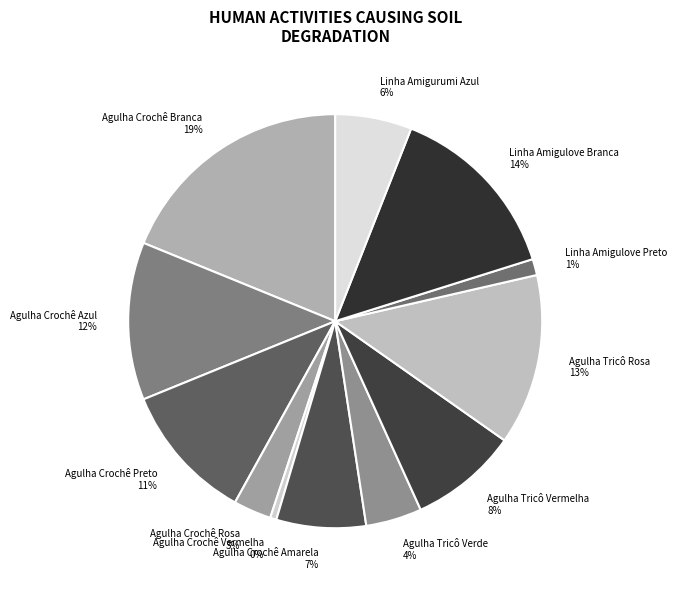

Is it true that Agulha Crochê Branca is 19% of the pie?

True